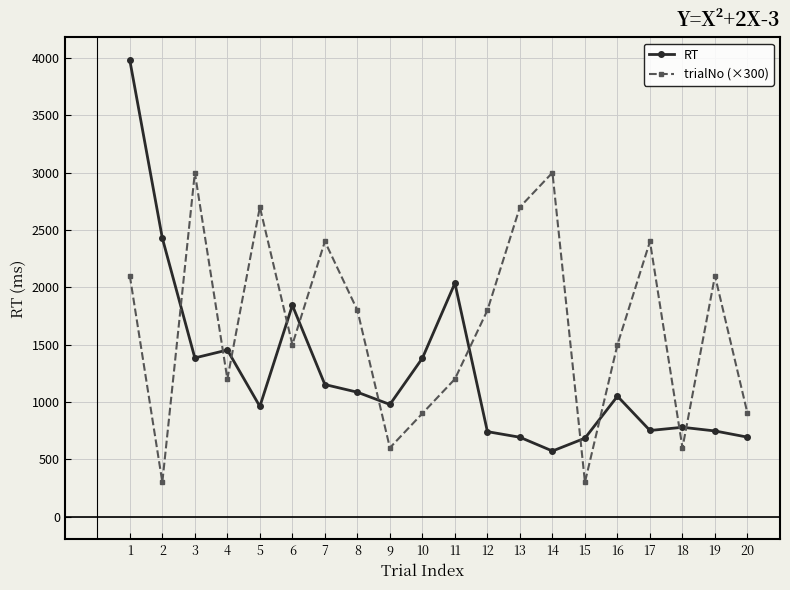

How many interior local valleys does the RT series have?

5